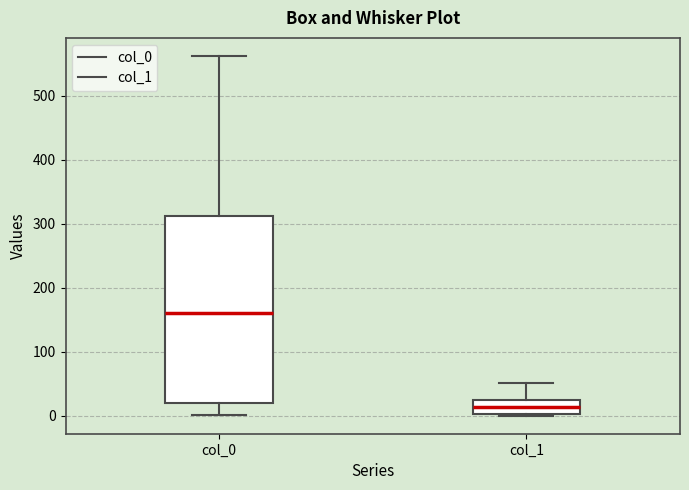

Which box has the lowest median line?

col_1